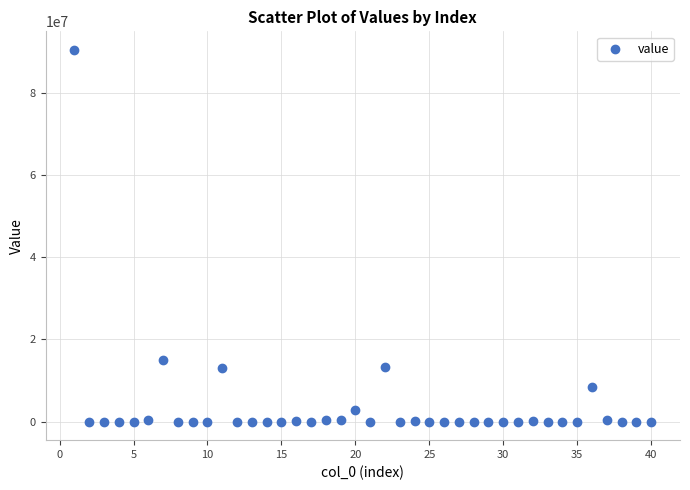

What Y value in the scatter plot is closest to 45281591?

15032647.6